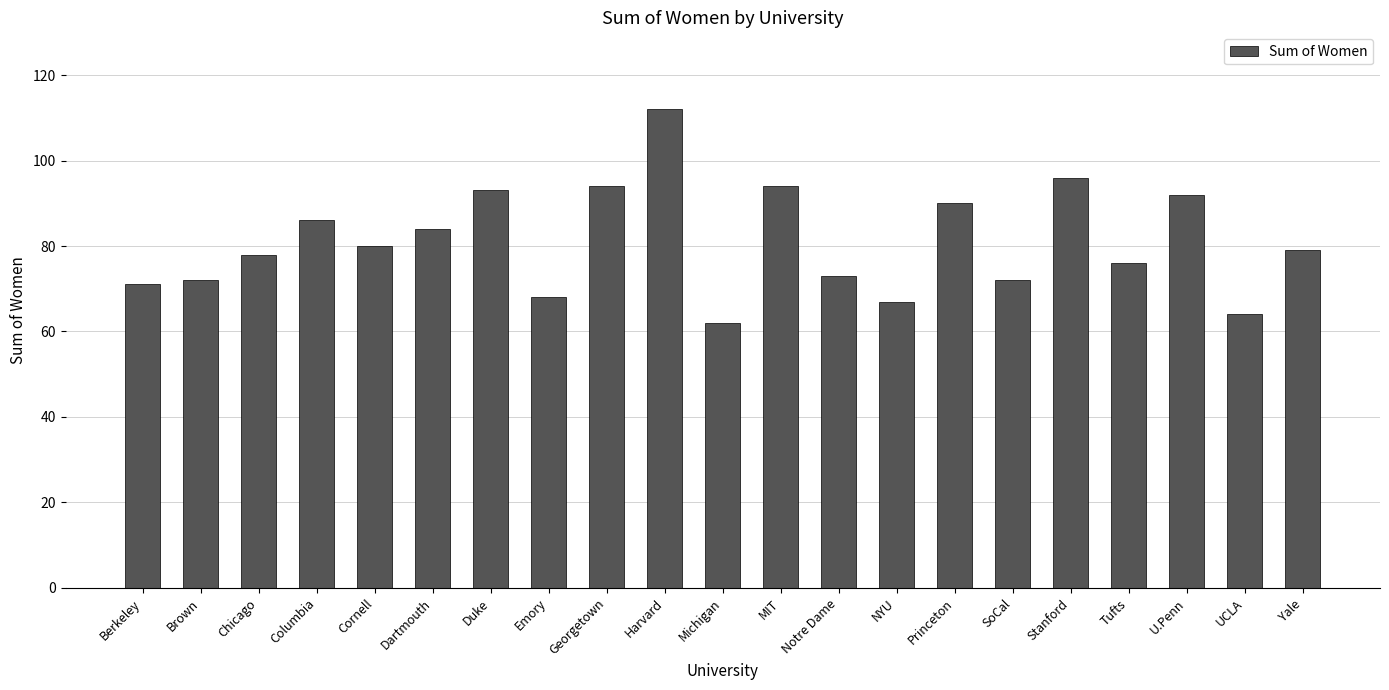

How many data points are less than 79?

10